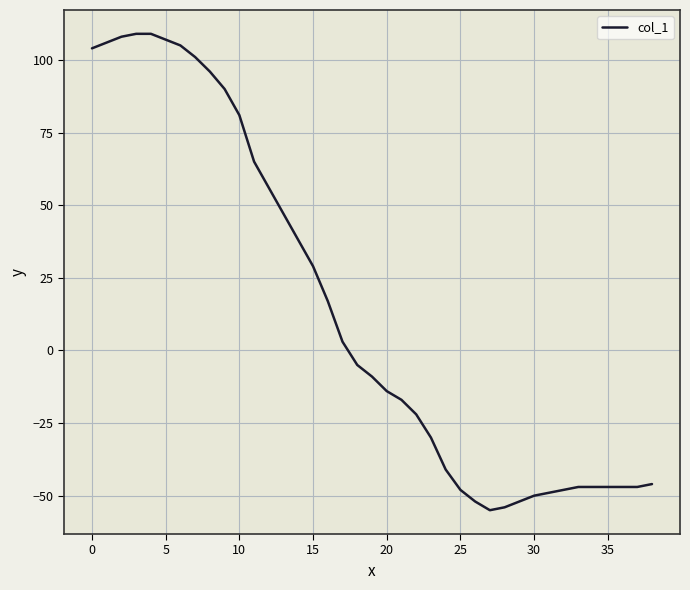

How many lines are shown in the chart?

1